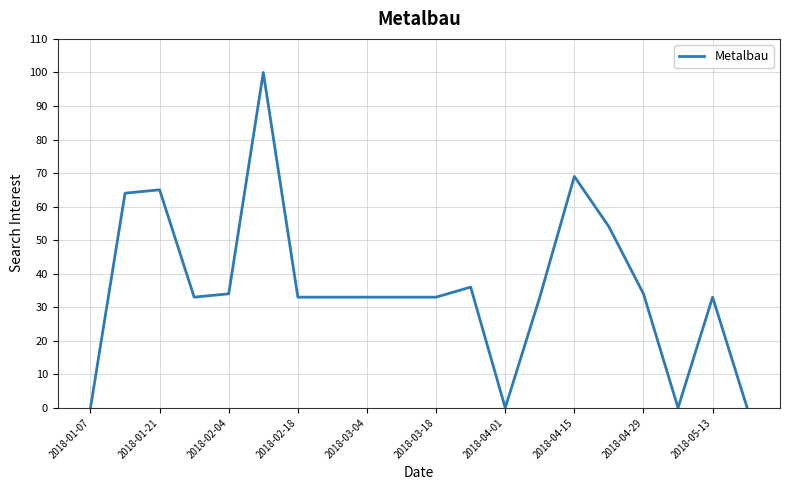

How many lines are shown in the chart?

1